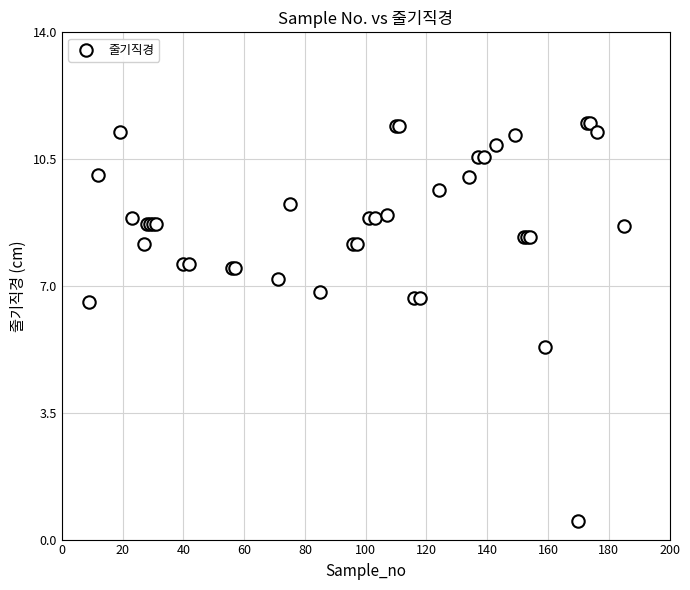

What Y value in the scatter plot is closest to 5?

5.3